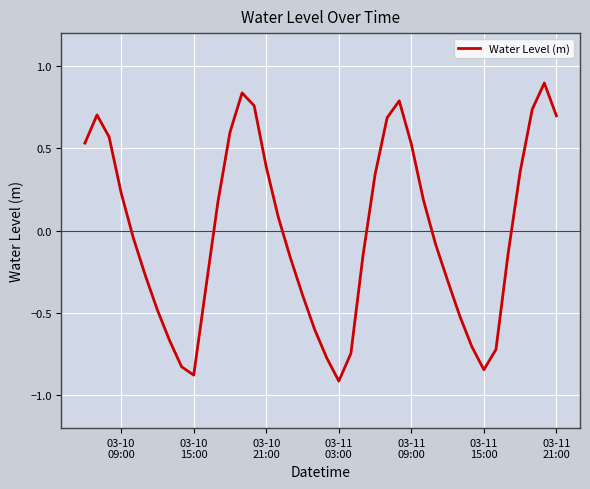

How many values exceed 0?

19